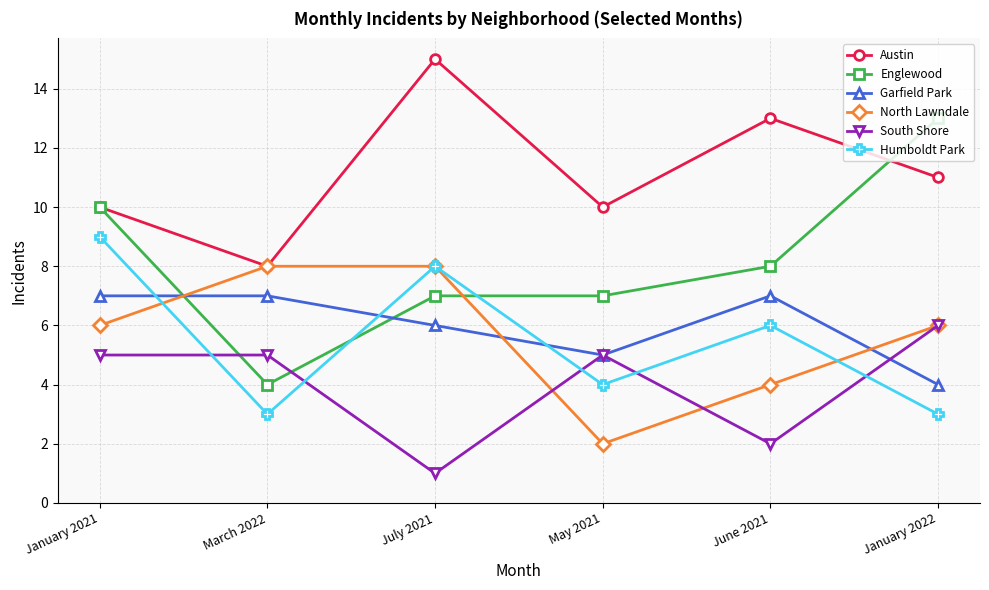

What is the spread (max minus min) of values at January 2022?

10